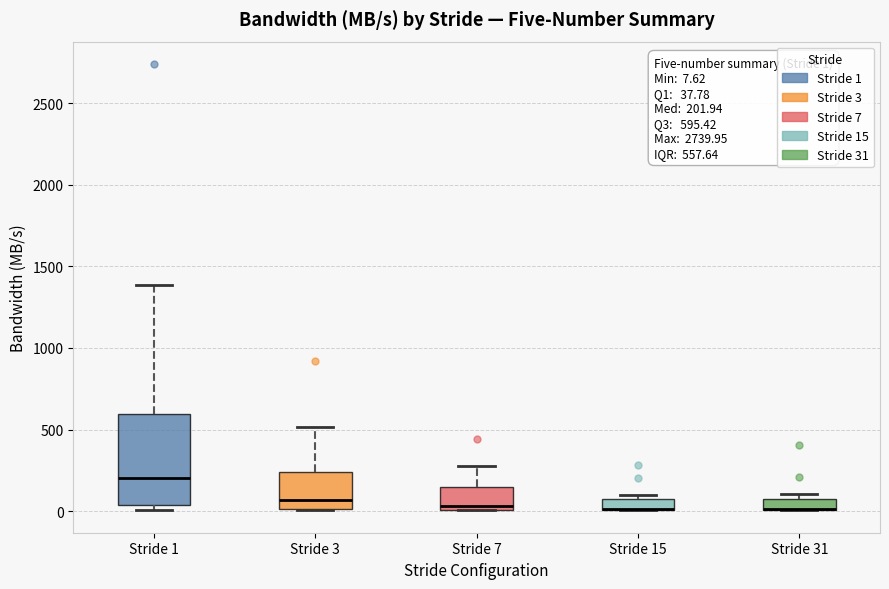

Comparing the boxes themselves (not the whiskers), which one is the tallest?

Stride 1